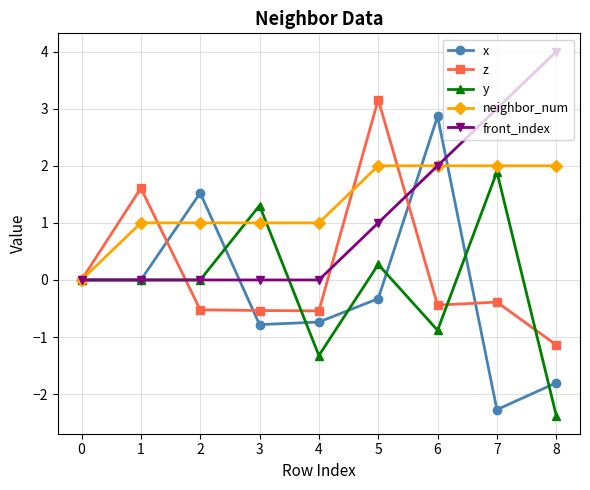

At how many categories does at least one series exceed -1?

9